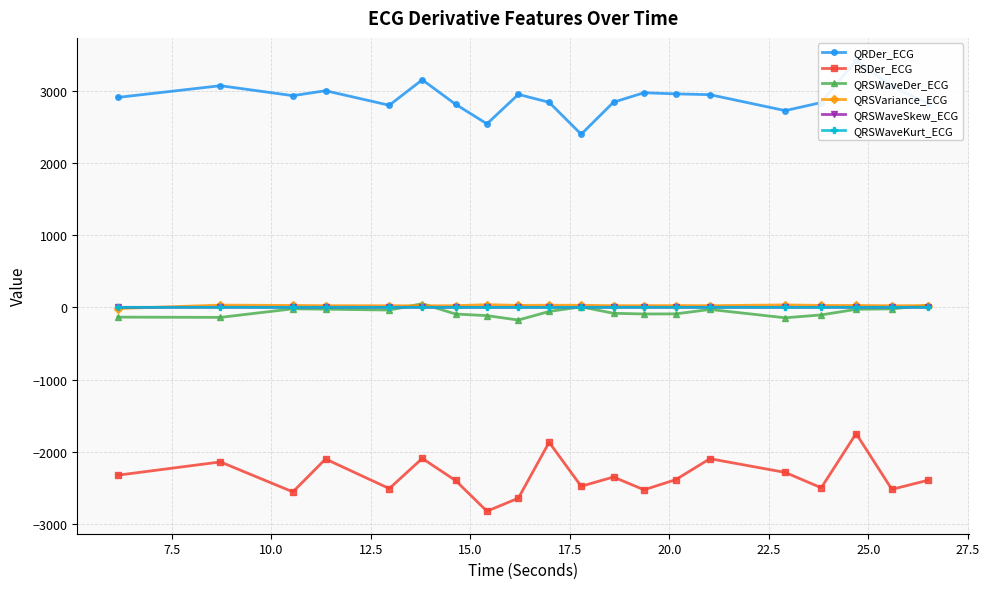

Which series has the largest total across all categories?

QRDer_ECG